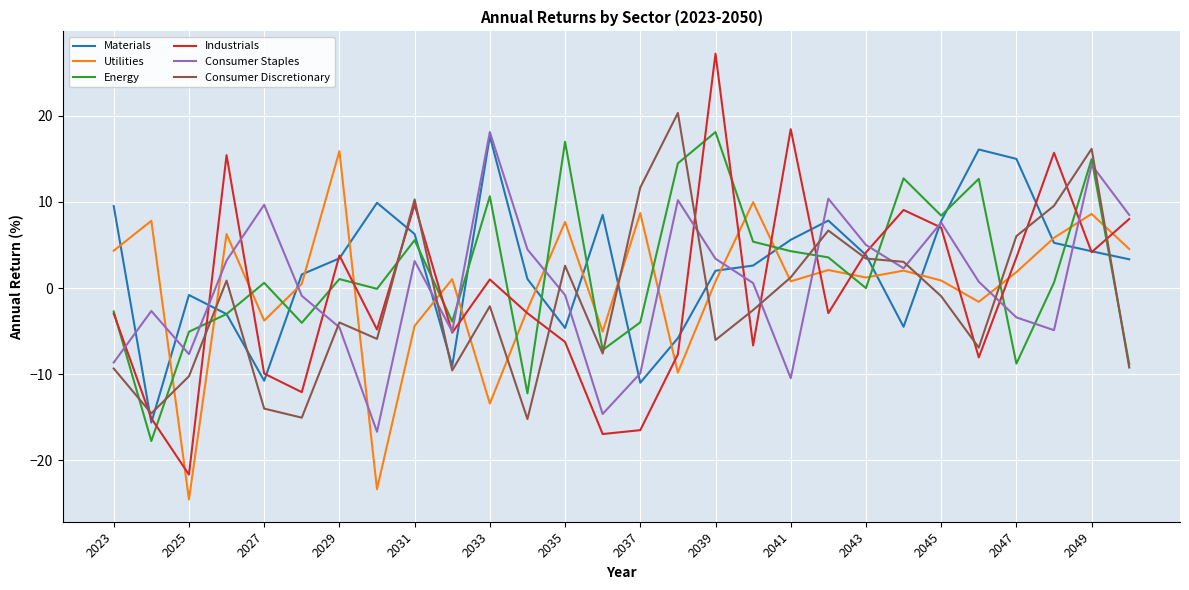

What is the difference between the maximum and second lowest values in the Industrials series?

44.2